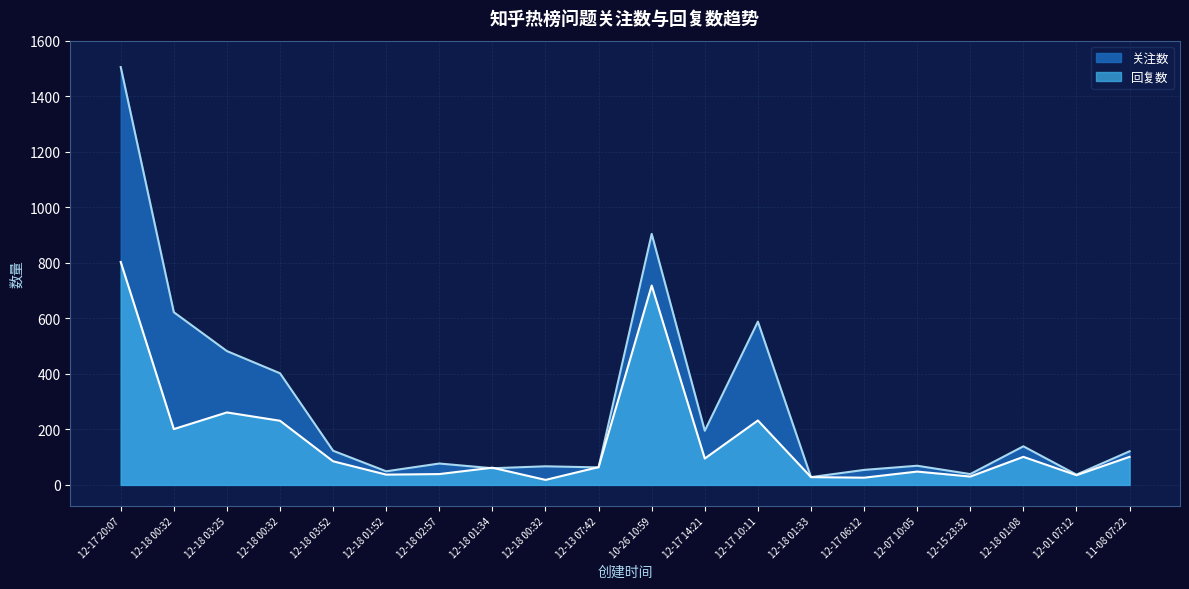

Is the value of 关注数 at 12-01 07:12 greater than the value of 回复数 at 12-17 14:21?

No